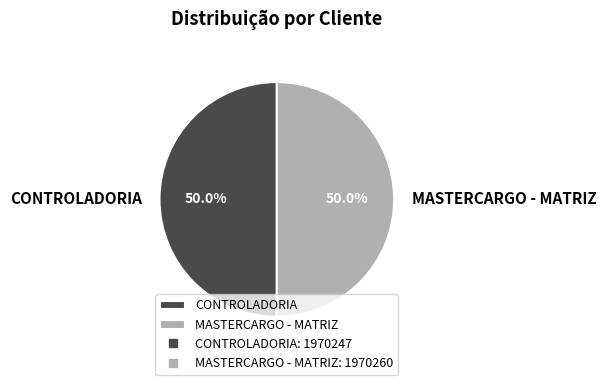

The MASTERCARGO - MATRIZ slice represents 41% of the pie. True or false?

False